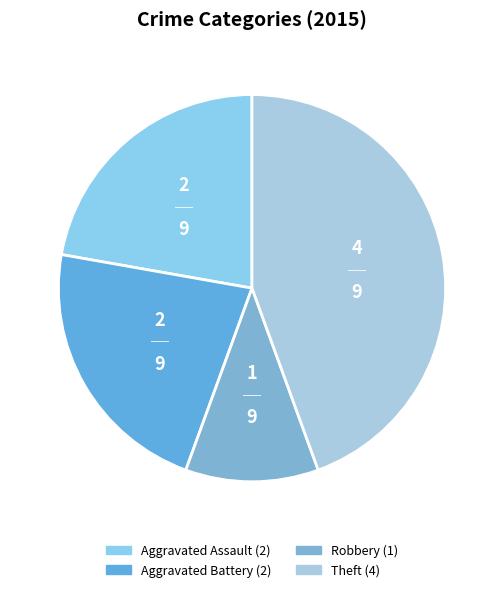

Count the number of slices in the pie.

4